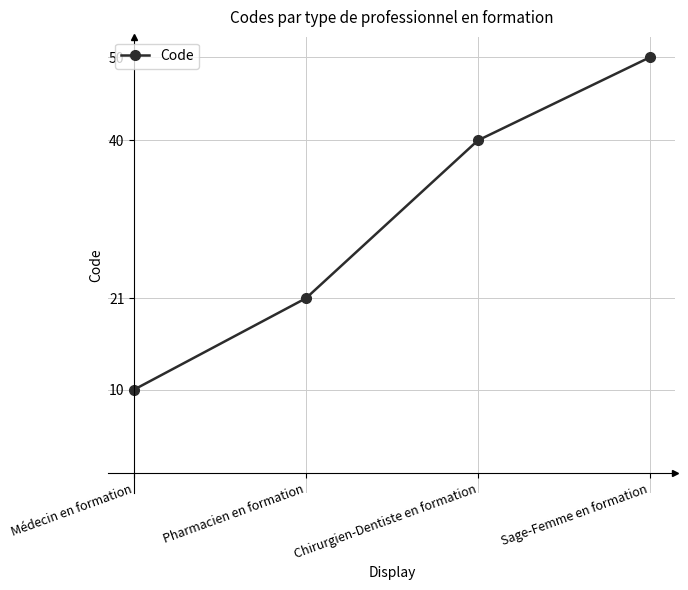

List the labels in order of value, smallest first.

Médecin en formation, Pharmacien en formation, Chirurgien-Dentiste en formation, Sage-Femme en formation